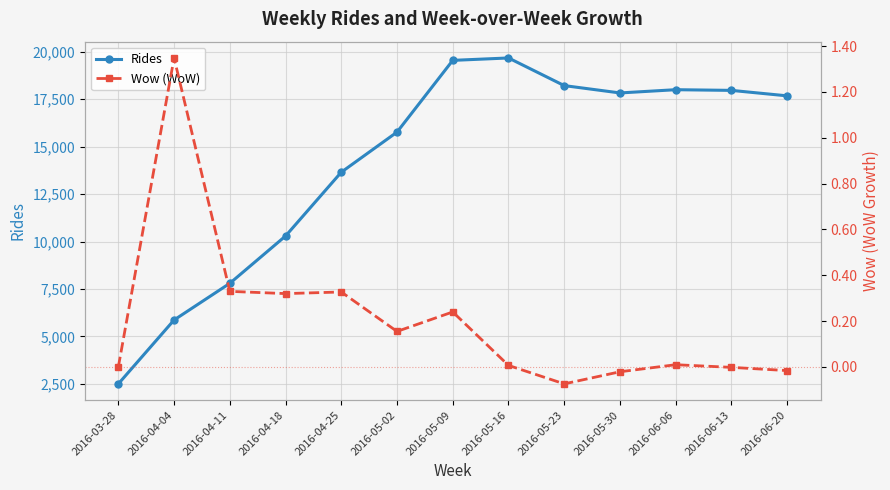

At which category is the sum across all series the highest?

2016-05-16